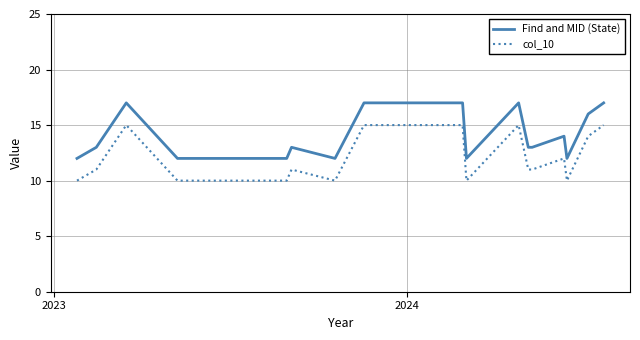

List the series in order of their overall mean, lowest first.

col_10, Find and MID (State)